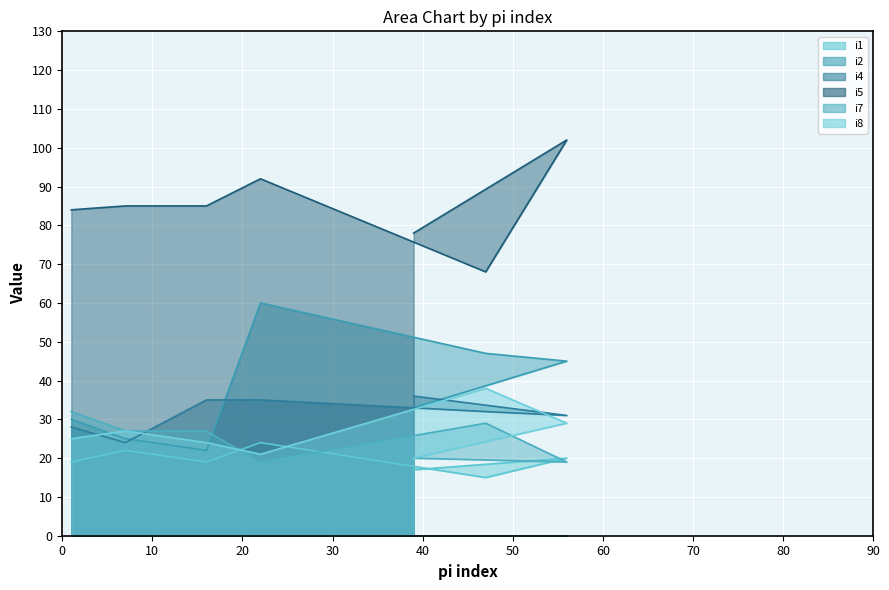

At which category is the sum across all series the highest?

pi22